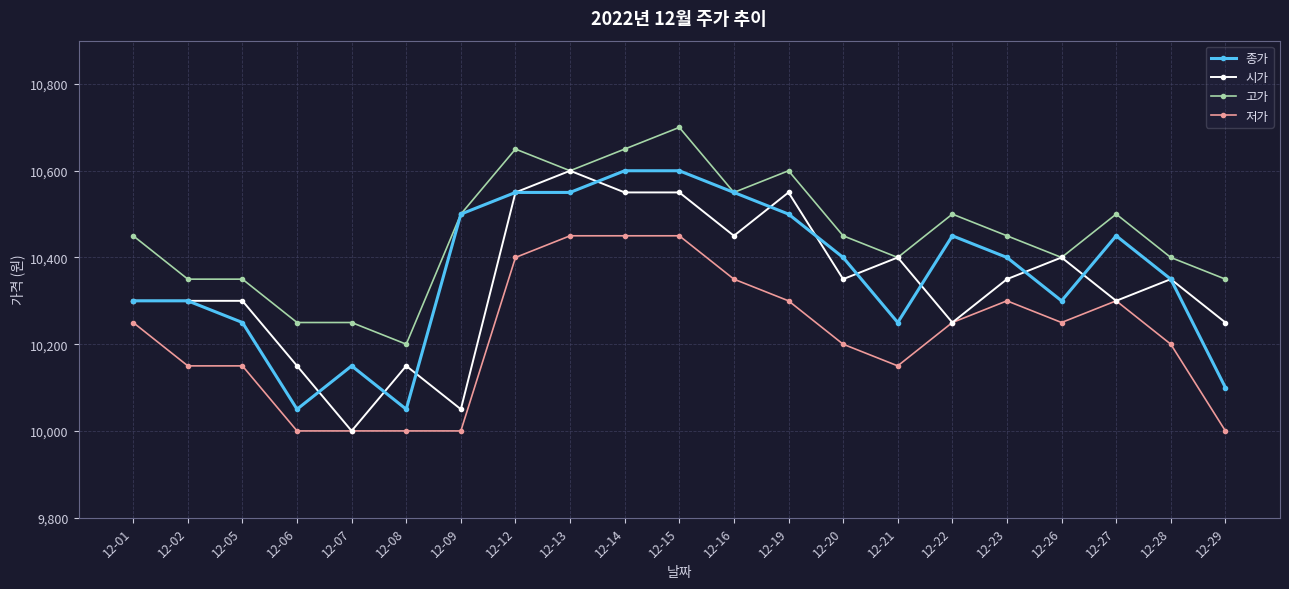

Between 12-20 and 12-21, which series saw the biggest shift?

종가